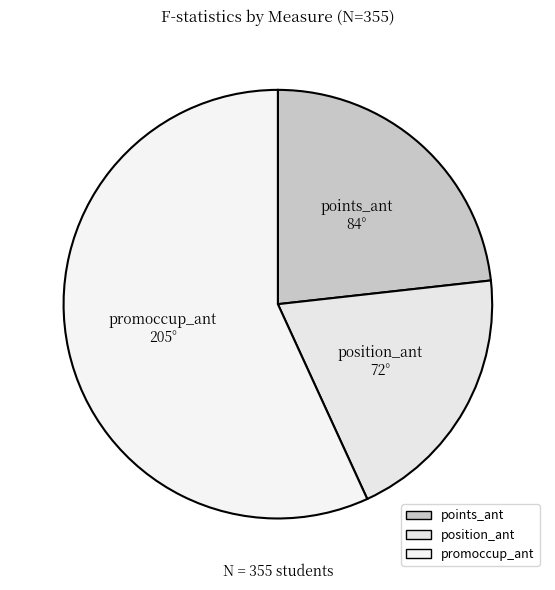

Which has a higher value, promoccup_ant or position_ant?

promoccup_ant